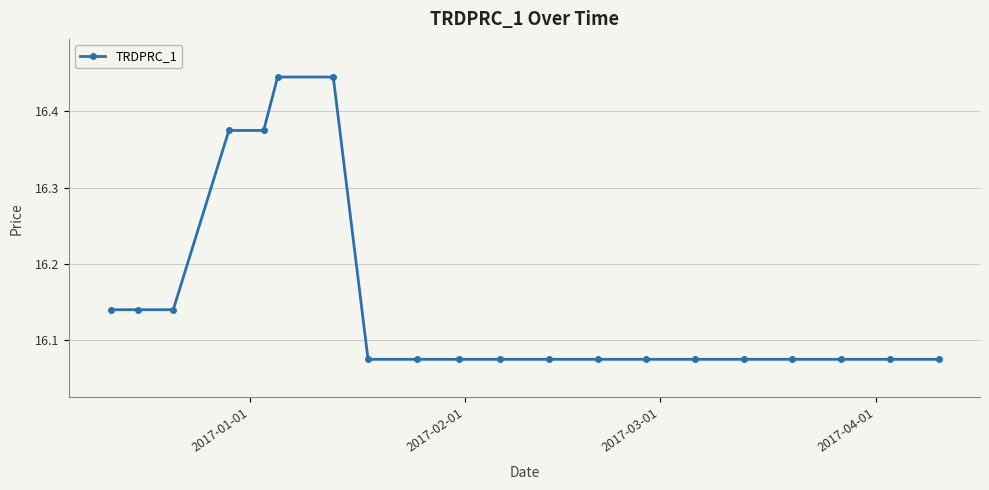

Does the chart display data point markers on the line(s)?

Yes